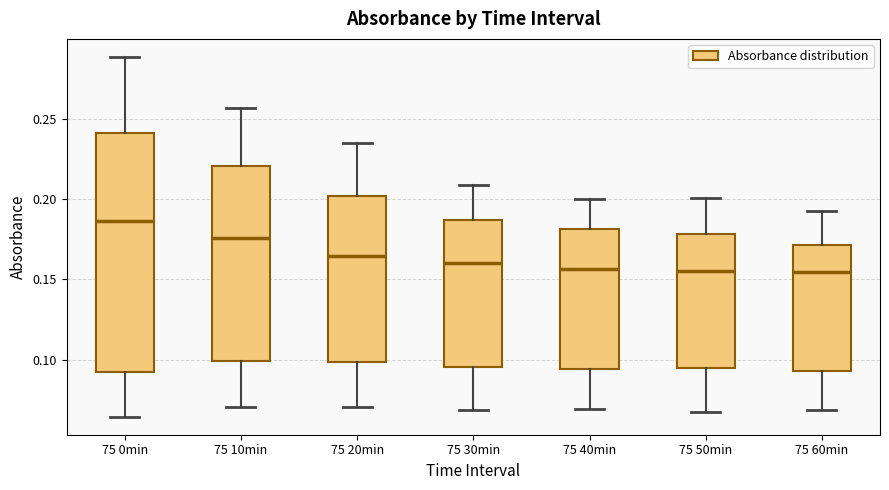

Which box has the highest median line?

75 0min